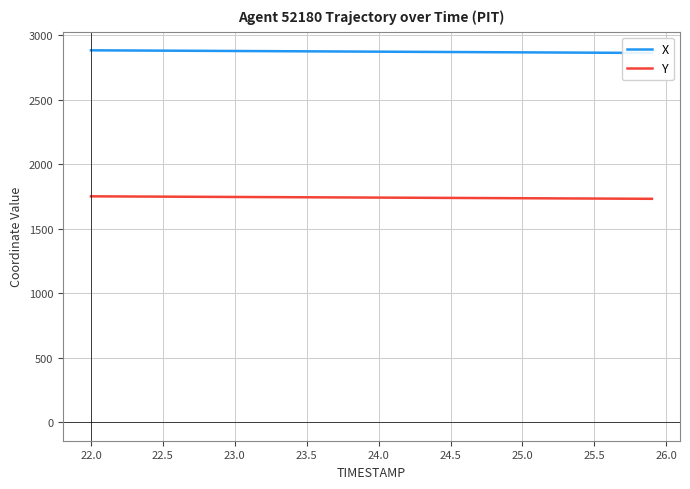

What is the difference between the maximum and minimum values in the X series?

20.6